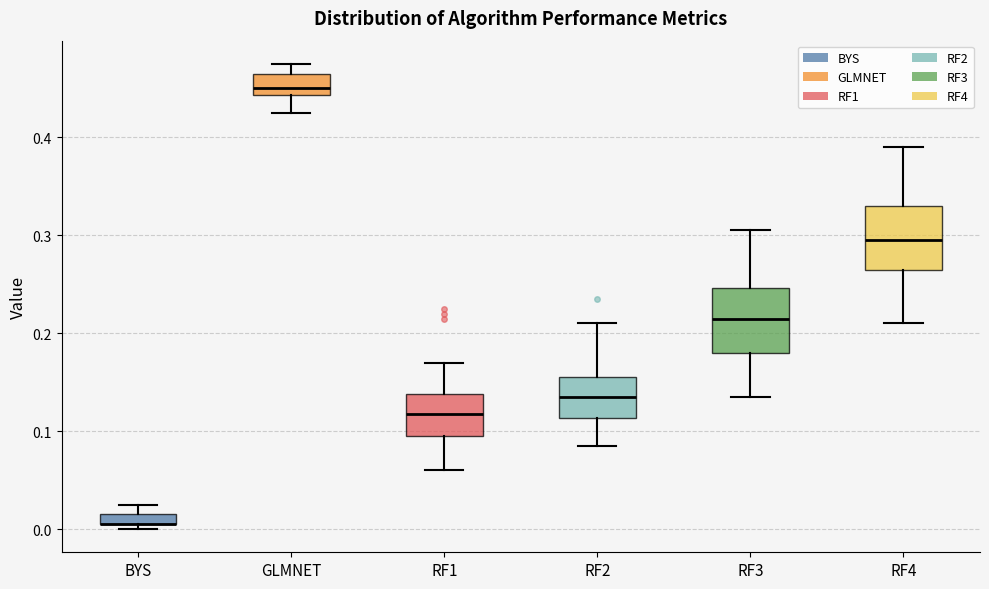

Where does the upper whisker of the box for RF3 end on the y-axis? The values are not printed on the chart, so give them approximately, as read against the axis.

0.31